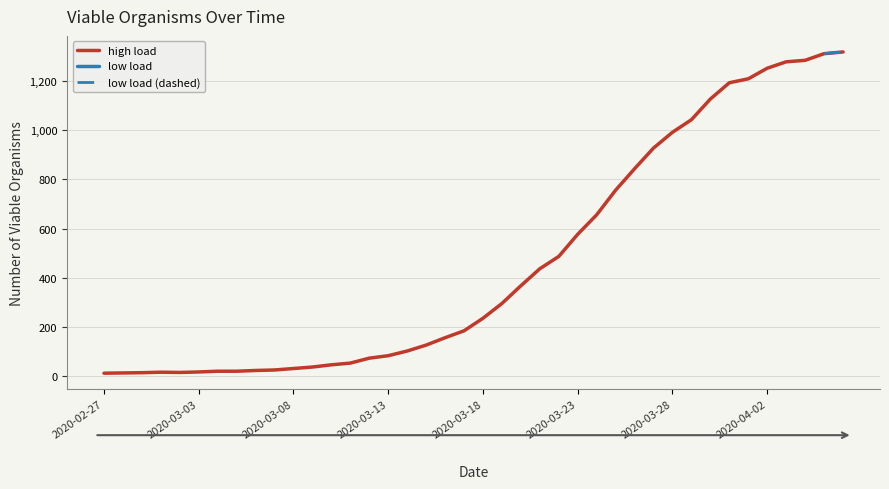

How many categories are shown in the chart?

40